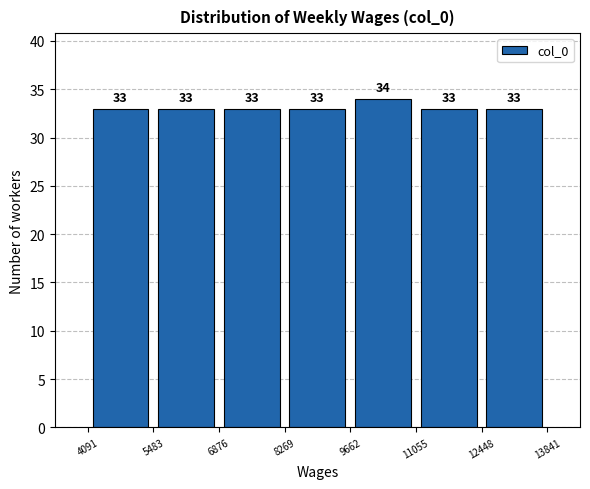

How tall is the bar that spans 12448 to 13841 on the x-axis?

33